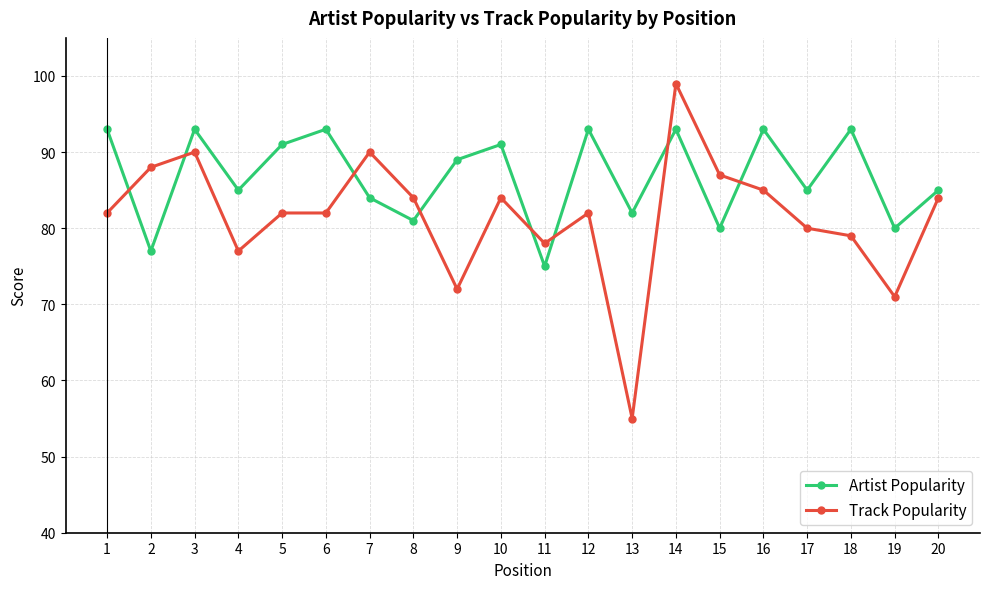

True or false: Track Popularity and Artist Popularity intersect in this chart.

True